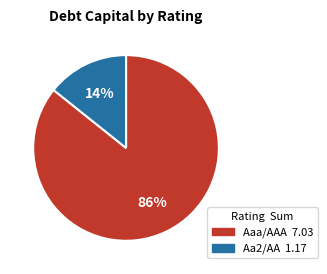

How many slices are in this pie chart?

2